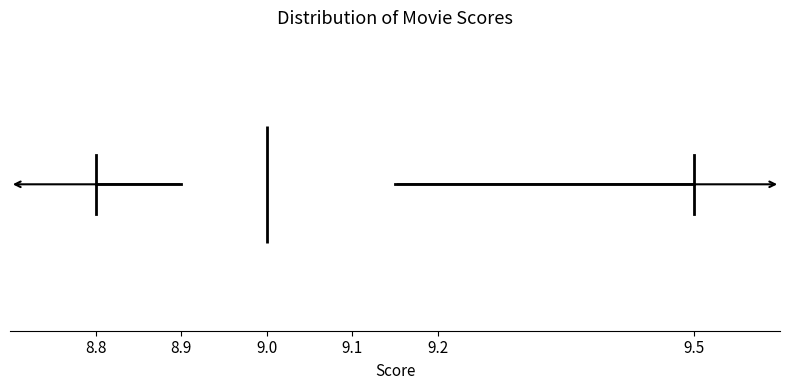

Transcribe this box plot: give where the median line is, the range the box spans, and where the two whiskers end, as read against the x-axis. The values are not printed on the chart, so give them approximately, as read against the axis.

median 9.00, box 8.90 to 9.15, whiskers 8.80 to 9.50